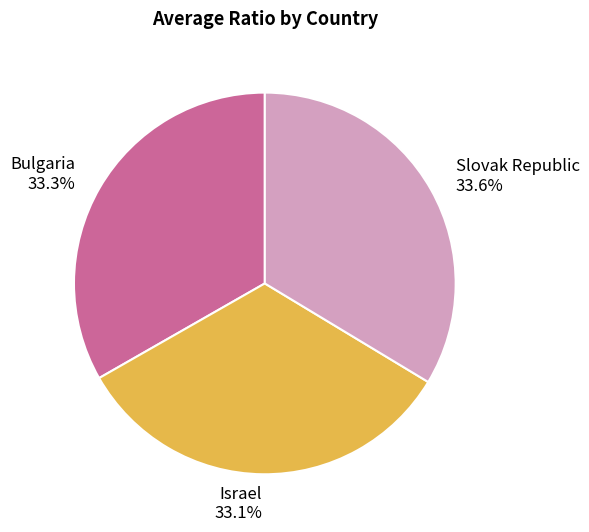

Do Slovak Republic and Bulgaria together represent more than half of the pie?

Yes